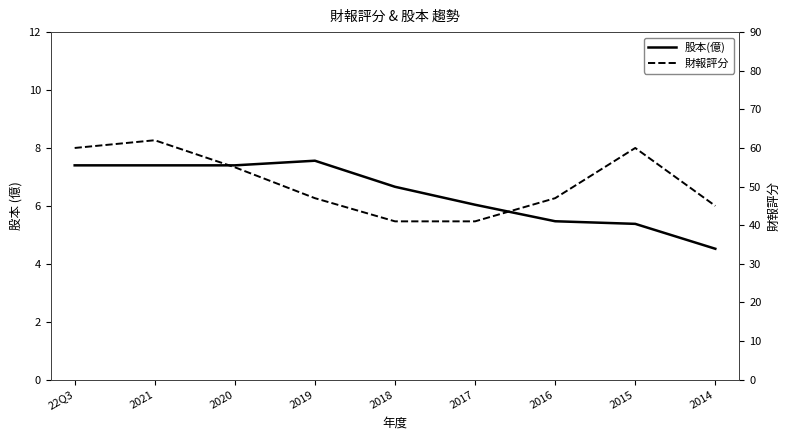

Is this an area chart (filled region under the line)?

No